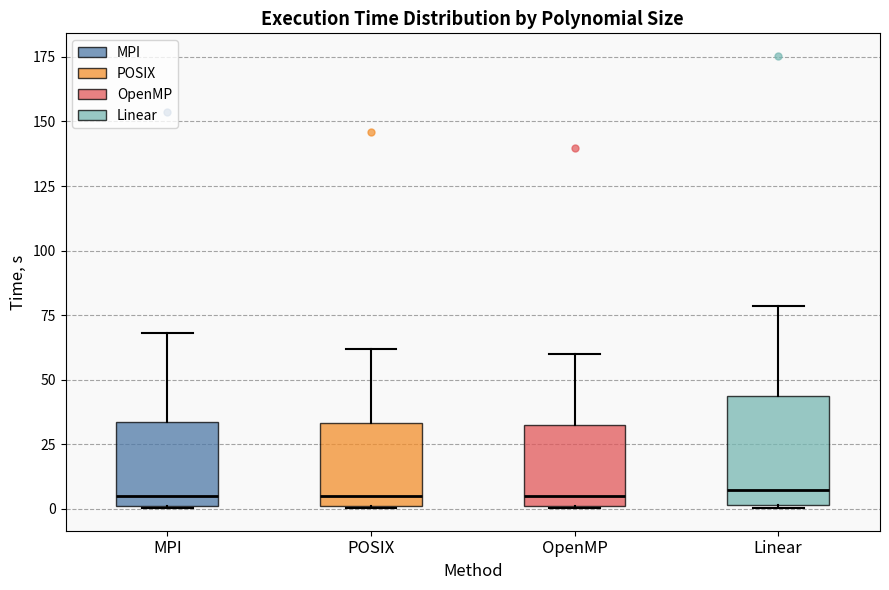

Reading left to right, read every box against the y-axis: the position of its median line, the range the box covers, and the ends of its whiskers. The values are not printed on the chart, so give them approximately, as read against the axis.

MPI: median 5, box 0 to 35, whiskers 0 to 70
POSIX: median 5, box 0 to 35, whiskers 0 to 60
OpenMP: median 5, box 0 to 30, whiskers 0 to 60
Linear: median 5, box 0 to 45, whiskers 0 to 80